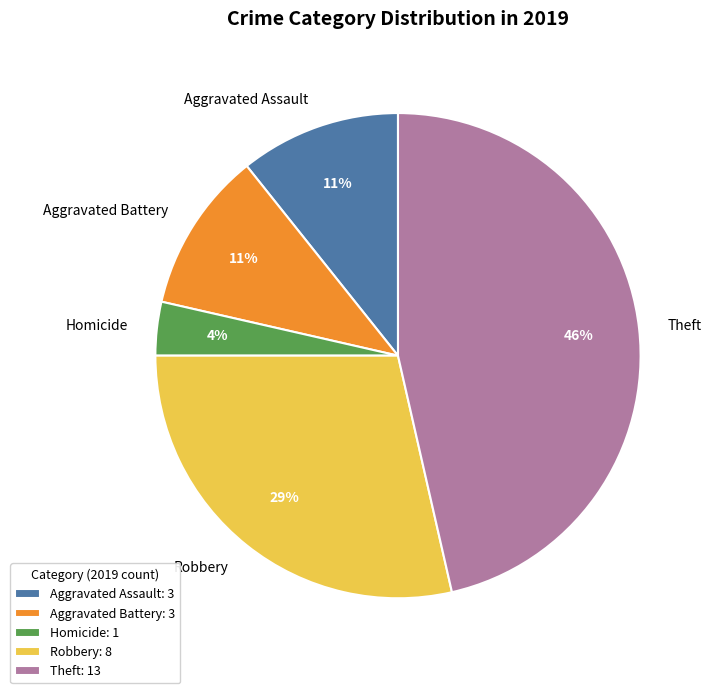

Do Theft and Aggravated Assault together represent more than half of the pie?

Yes